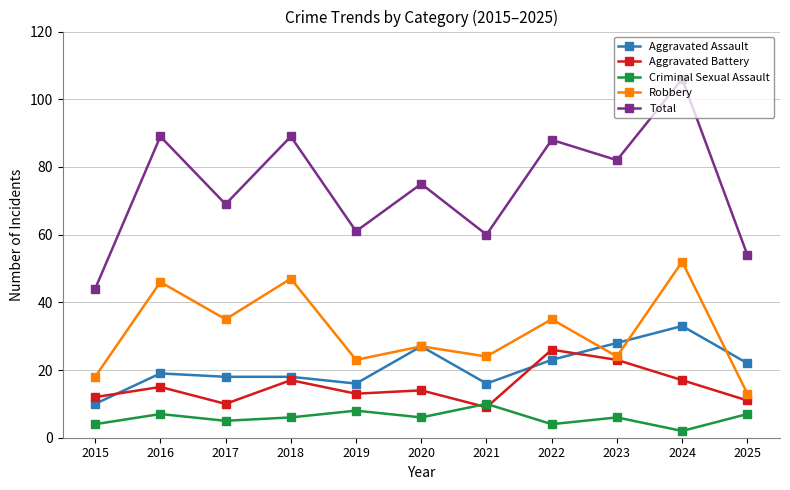

Reading left to right, what are all the values shown in this chart?

Aggravated Assault: 10	19	18	18	16	27	16	23	28	33	22
Aggravated Battery: 12	15	10	17	13	14	9	26	23	17	11
Criminal Sexual Assault: 4	7	5	6	8	6	10	4	6	2	7
Robbery: 18	46	35	47	23	27	24	35	24	52	13
Total: 44	89	69	89	61	75	60	88	82	106	54